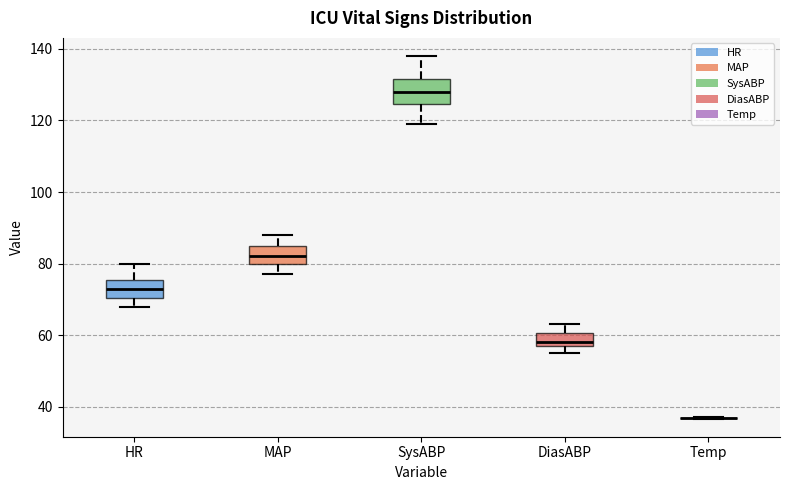

Reading left to right, transcribe this box plot: for each box, give where its median line is, the range the box spans, and where its two whiskers end, as read against the y-axis. The values are not printed on the chart, so give them approximately, as read against the axis.

HR: median 74, box 70 to 76, whiskers 68 to 80
MAP: median 82, box 80 to 86, whiskers 78 to 88
SysABP: median 128, box 124 to 132, whiskers 120 to 138
DiasABP: median 58 (just above the box's lower edge), box 58 to 60, whiskers 56 to 64
Temp: box collapsed to a line at 36, whiskers 36 to 38